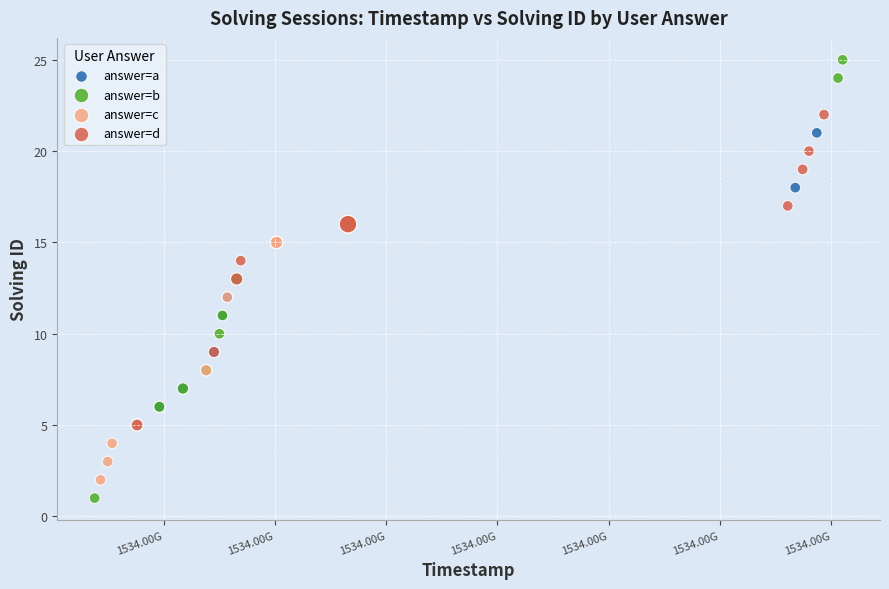

Which series has the widest spread of Y values?

answer=b